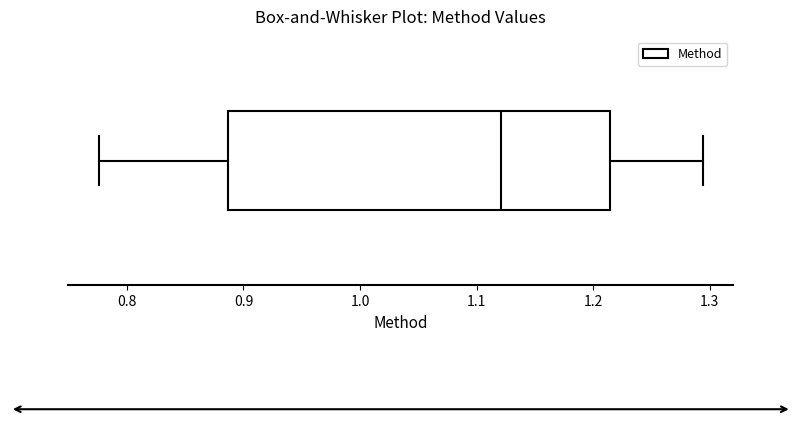

Read this box plot against the x-axis: the position of the median line, the range covered by the box, and the ends of both whiskers. The values are not printed on the chart, so give them approximately, as read against the axis.

median 1.12, box 0.89 to 1.21, whiskers 0.78 to 1.29